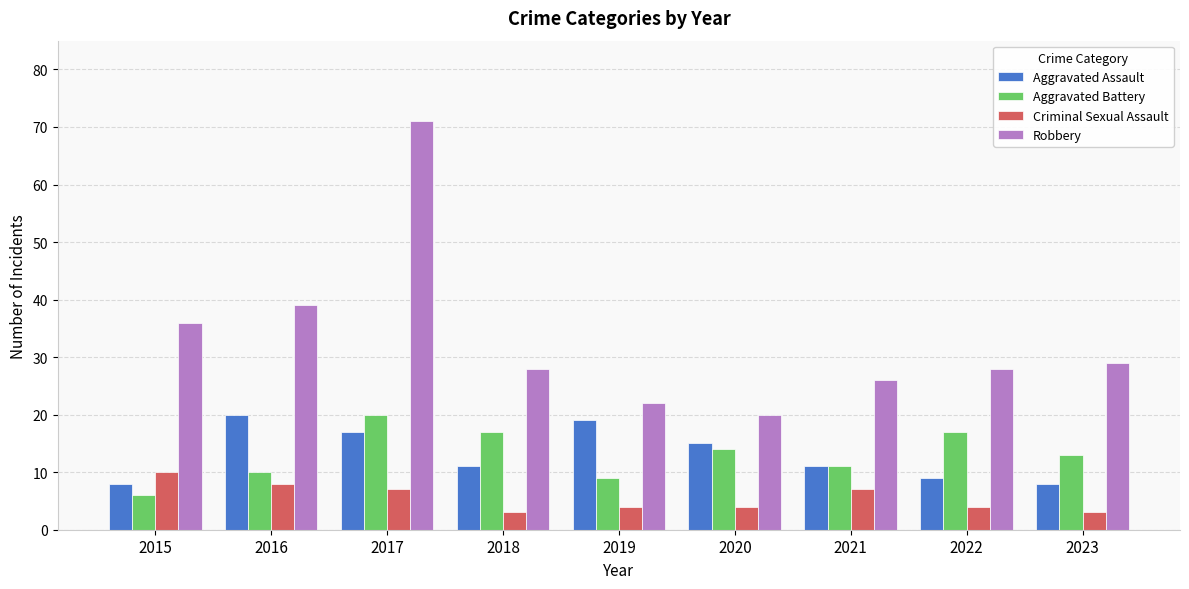

Which category has the highest value across all series?

2017